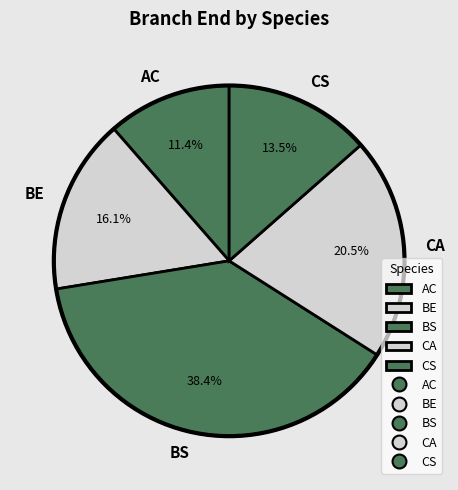

Which has a higher value, CA or BE?

CA